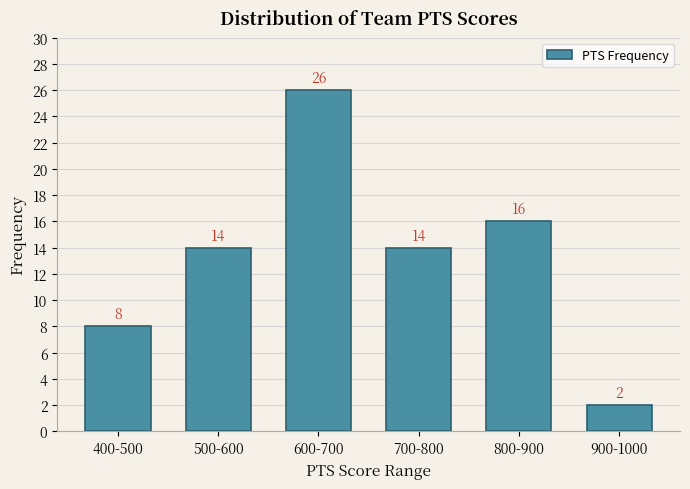

Reading right to left, extract all data points from this chart.

2	16	14	26	14	8